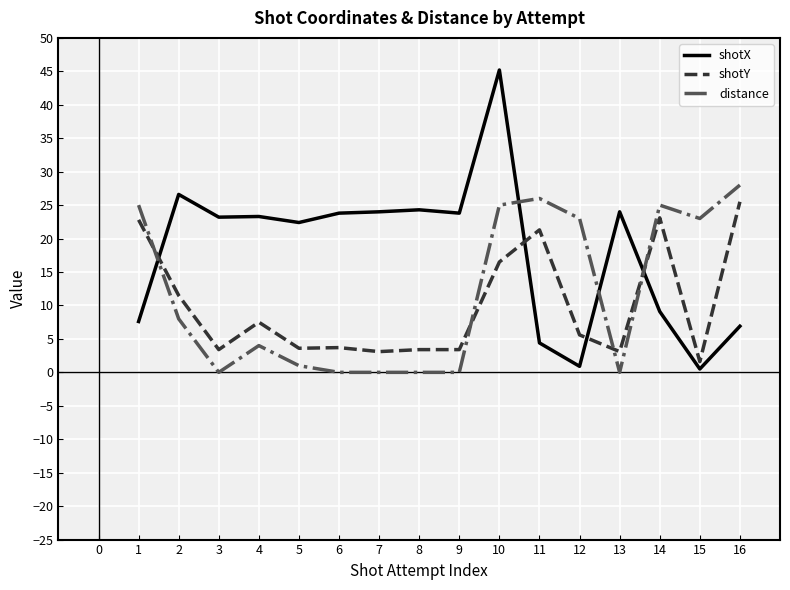

Where is the first local maximum for shotY?

4